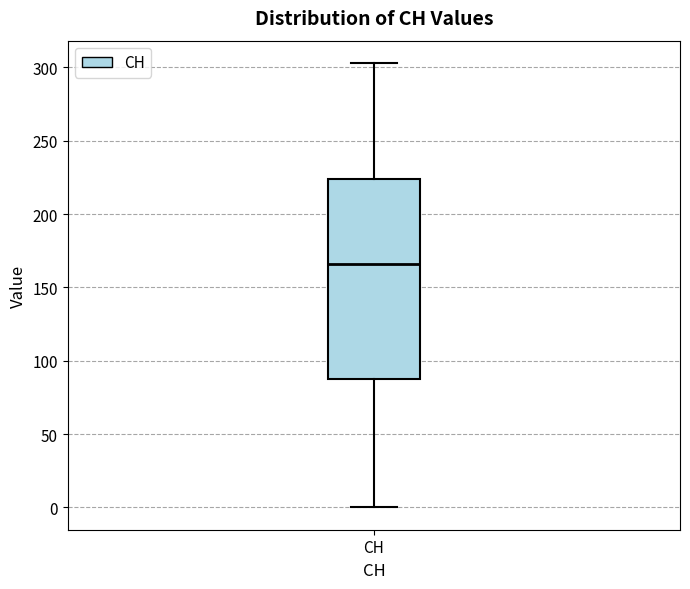

Transcribe this box plot: give where the median line is, the range the box spans, and where the two whiskers end, as read against the y-axis. The values are not printed on the chart, so give them approximately, as read against the axis.

median 165, box 90 to 225, whiskers 0 to 305